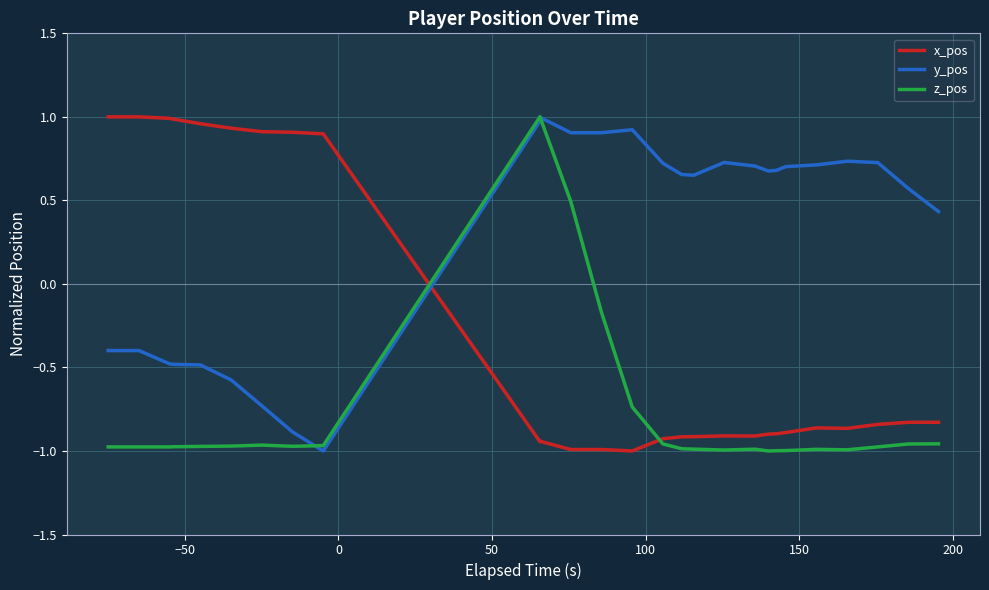

After their last crossing, which series has the higher values: y_pos or z_pos?

y_pos